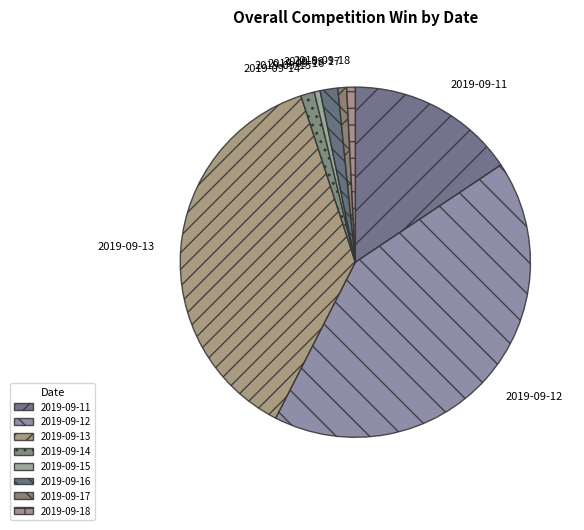

What is the largest slice in the pie chart?

2019-09-12